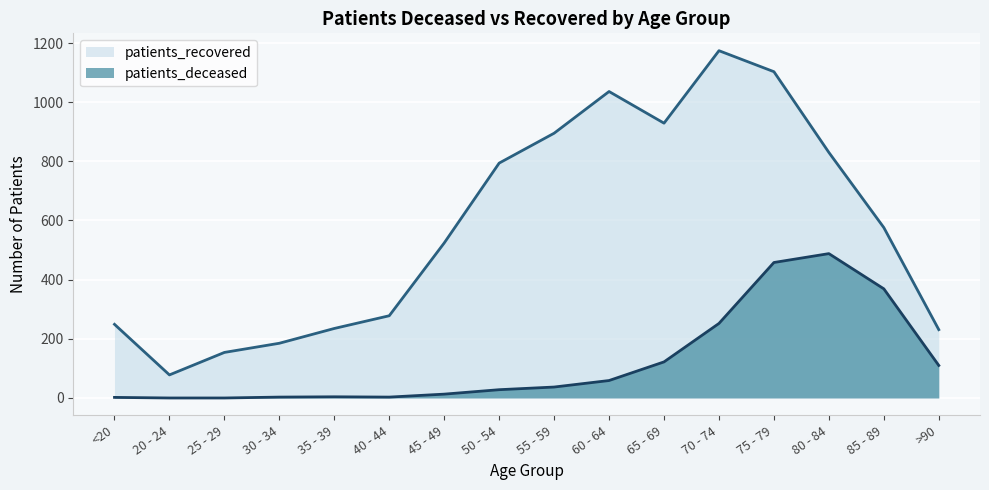

Where is patients_recovered nearest to the value 626?

85 - 89